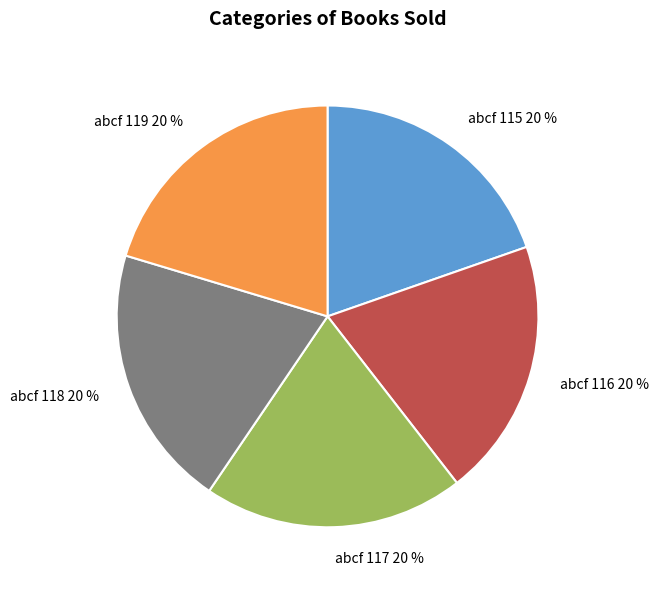

To the nearest percent, what is the combined percentage of abcf 116 20 % and abcf 117 20 %?

40%